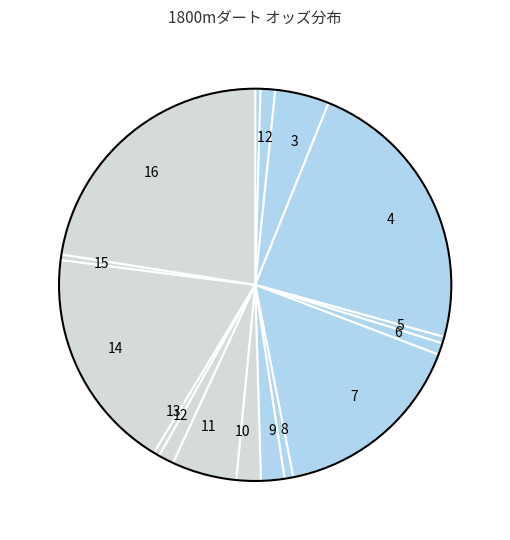

The 9 slice represents 2% of the pie. True or false?

True